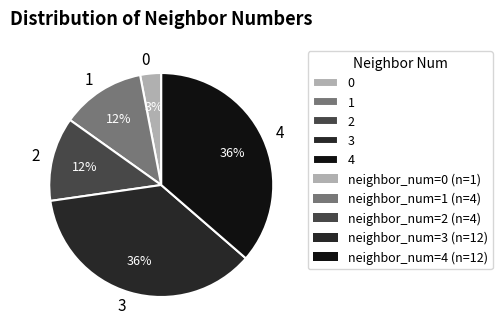

To the nearest percent, what is the difference between the 2 and 3 slice percentages?

24%